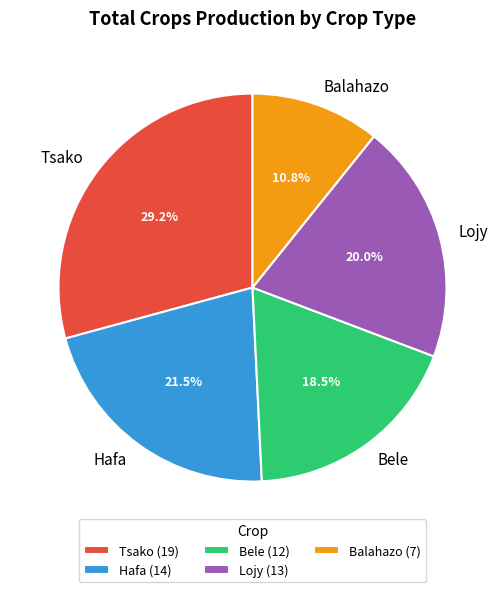

What portion of the pie excludes Hafa?

78.5%